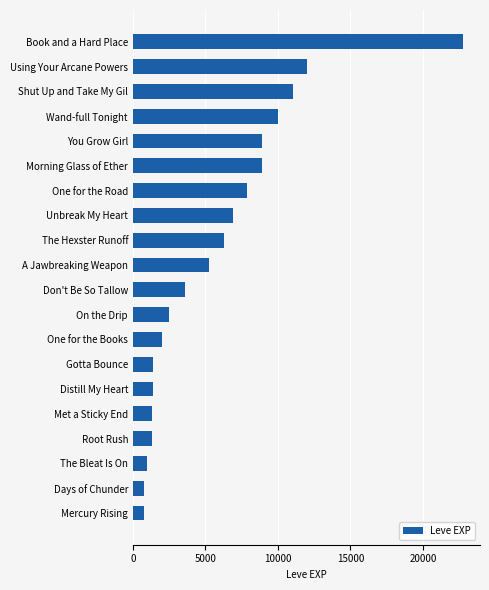

The value at On the Drip is 2490. True or false?

True